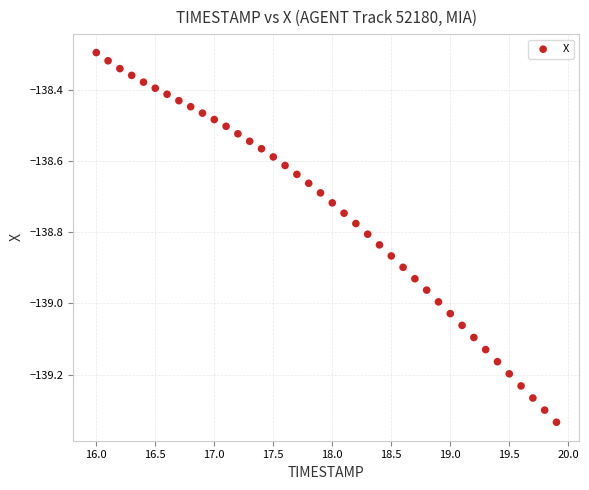

What is the range of X values (max minus min)?

3.9